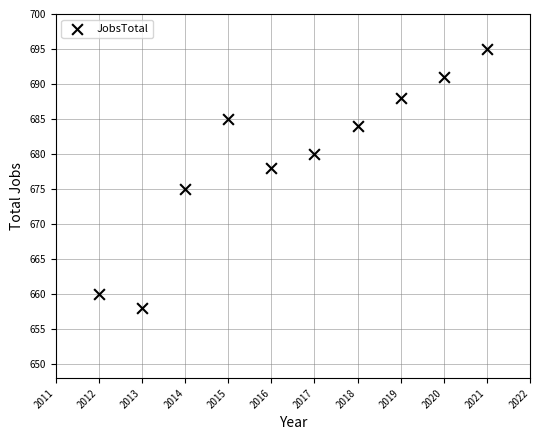

What is the range of X values (max minus min)?

9